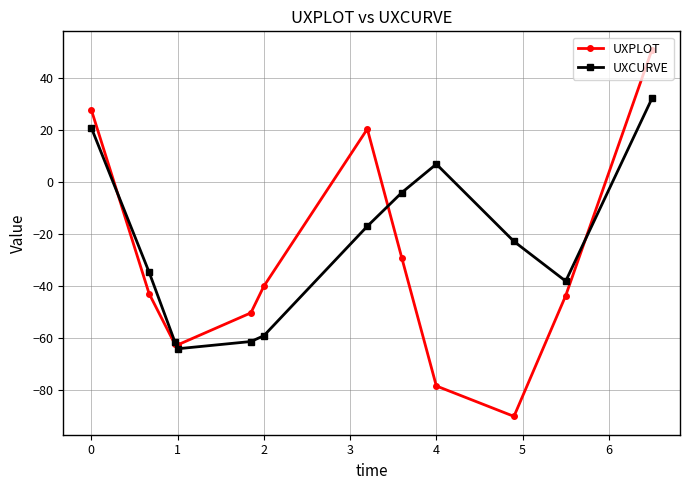

What is the value of the UXPLOT point at the 6th from the left?

-40.0